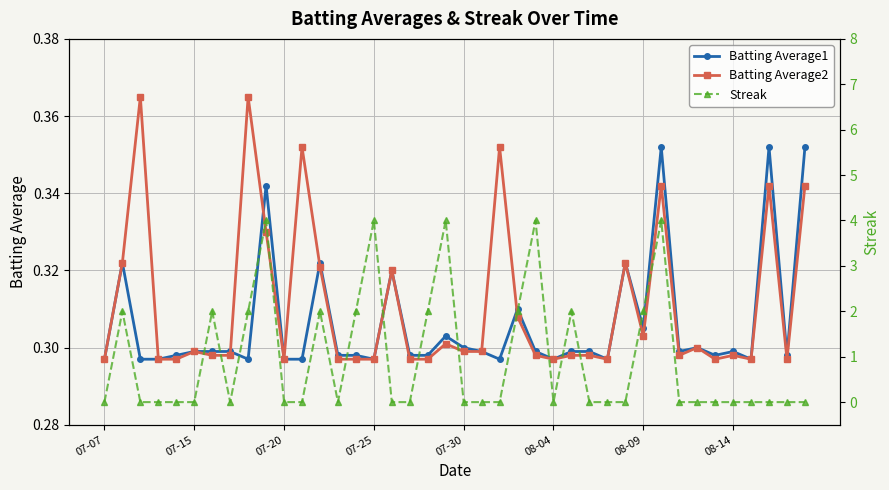

What is the total value across all series at 37?

0.7